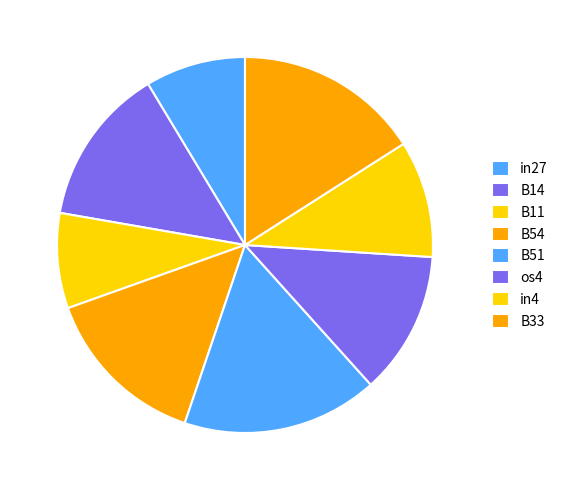

Is there any slice that represents more than half of the pie?

No